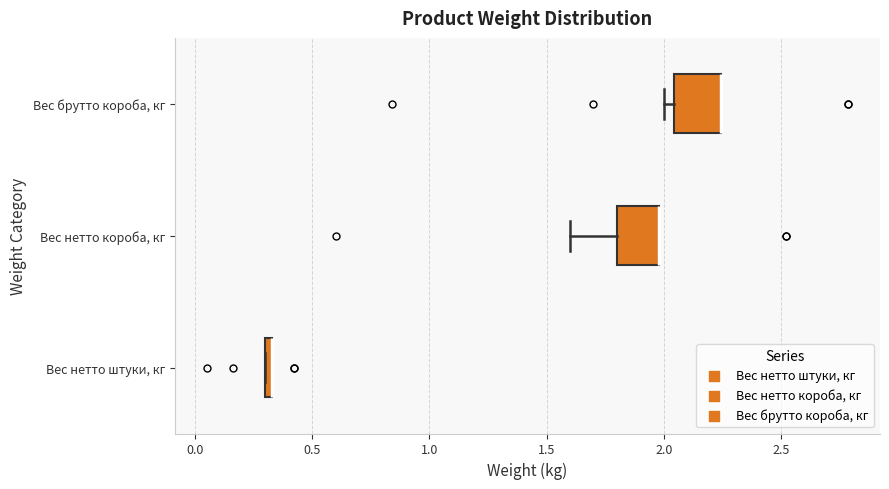

Where is the left edge of the box for Вес брутто короба, кг on the x-axis? The values are not printed on the chart, so give them approximately, as read against the axis.

2.05